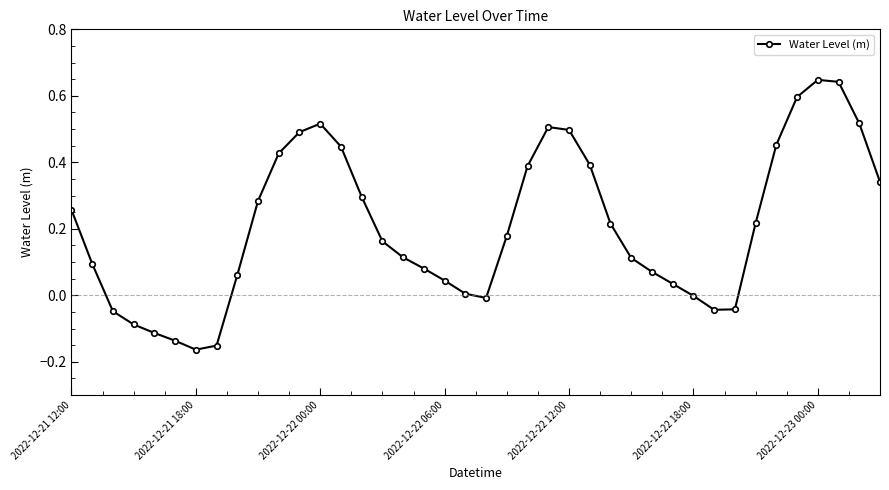

How many data points does each series have?

40